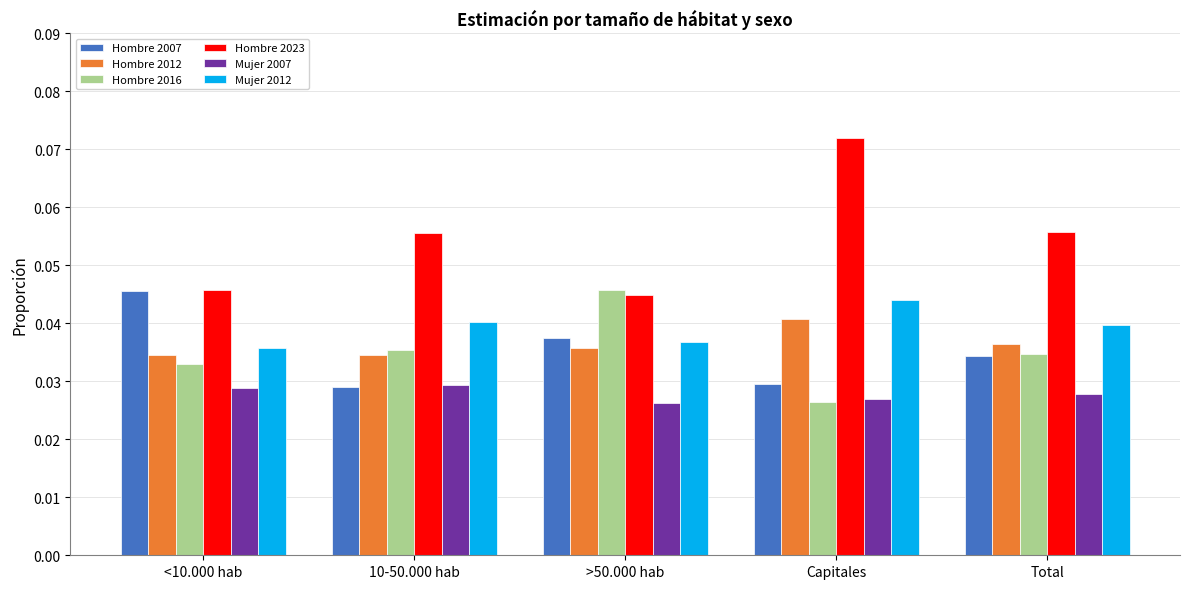

What is the label of the 5th bar from the left?

Total